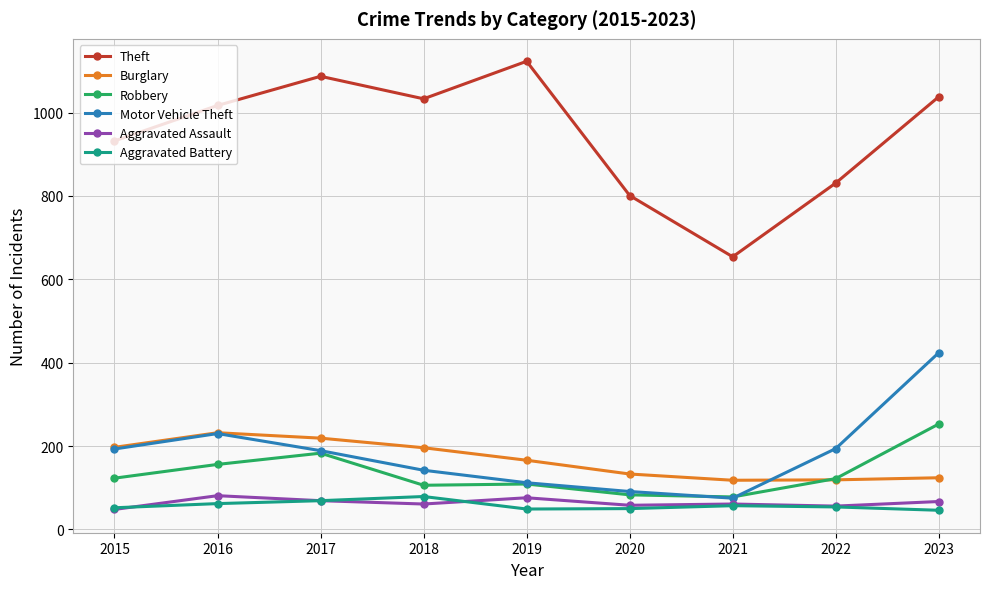

Which category has the highest value in the Motor Vehicle Theft series?

2023